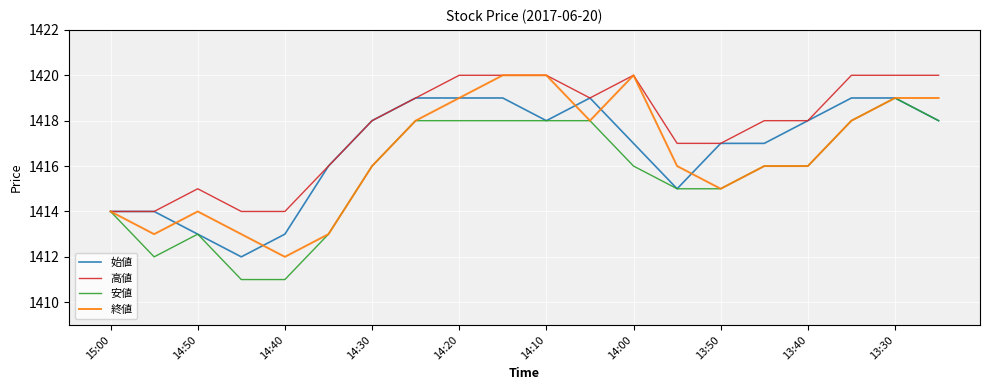

What is the minimum value for 高値?

1414